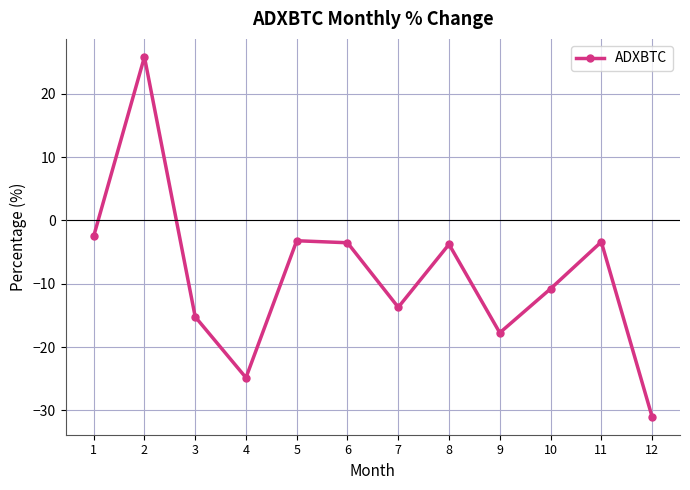

What is the value of the 1st point from the left?

-2.5